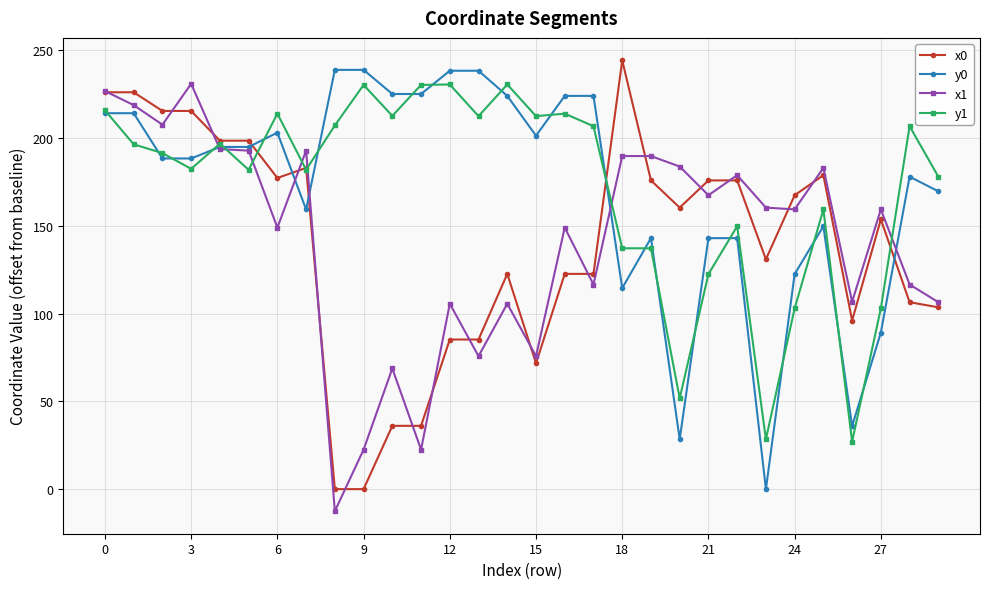

What is the value of the y0 point at the 22nd from the left?

143.0